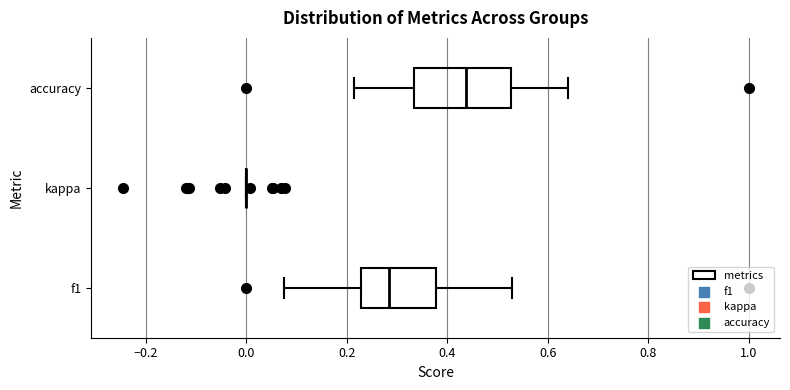

Reading bottom to top, transcribe this box plot: for each box, give where its median line is, the range the box spans, and where its two whiskers end, as read against the x-axis. The values are not printed on the chart, so give them approximately, as read against the axis.

f1: median 0.28, box 0.22 to 0.38, whiskers 0.08 to 0.52
kappa: box collapsed to a line at 0.00, whiskers 0.00 to 0.00
accuracy: median 0.44, box 0.34 to 0.52, whiskers 0.22 to 0.64